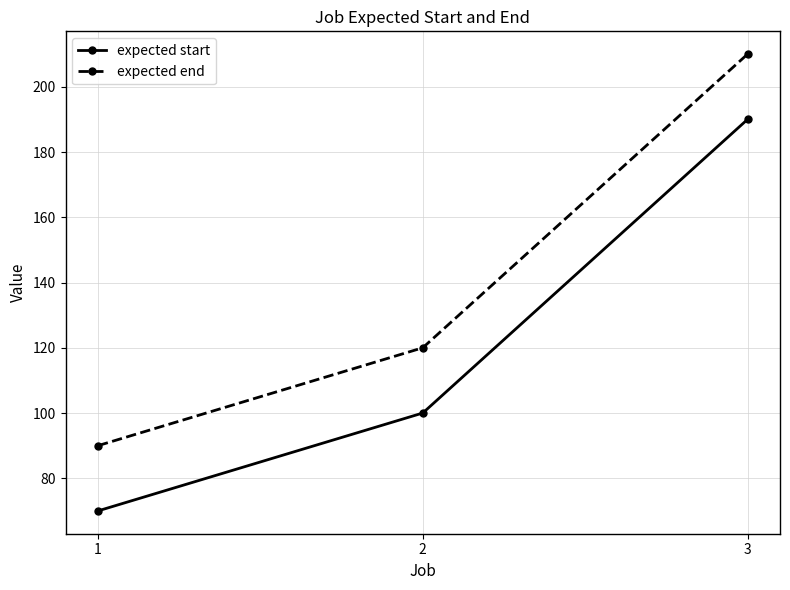

What is the greatest value displayed?

210